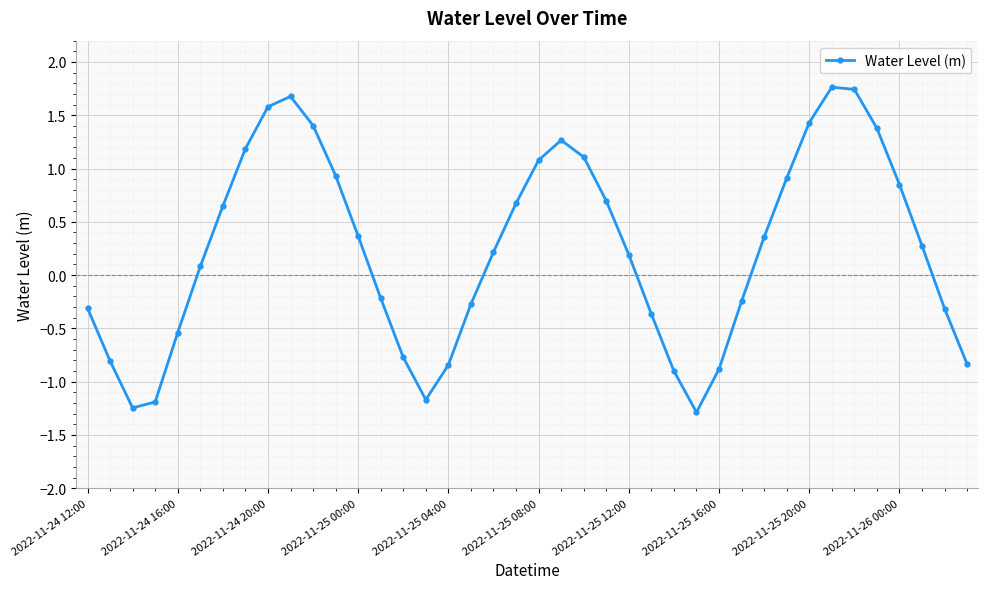

What is the sum of all values?

9.6